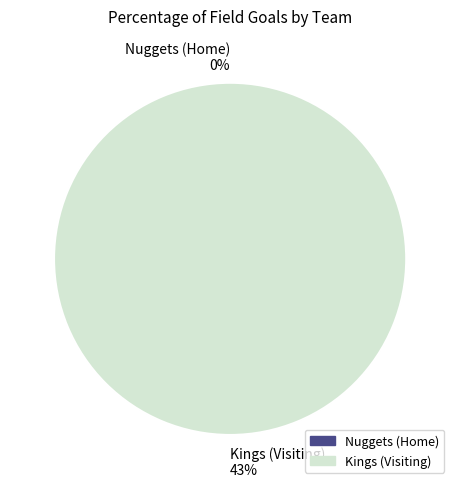

Rank the categories by value from highest to lowest.

Kings (Visiting), Nuggets (Home)